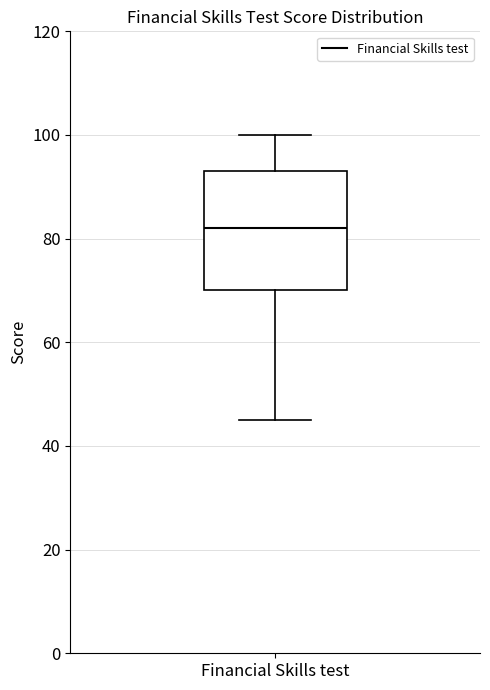

Read this box plot against the y-axis: the position of the median line, the range covered by the box, and the ends of both whiskers. The values are not printed on the chart, so give them approximately, as read against the axis.

median 82, box 70 to 94, whiskers 46 to 100